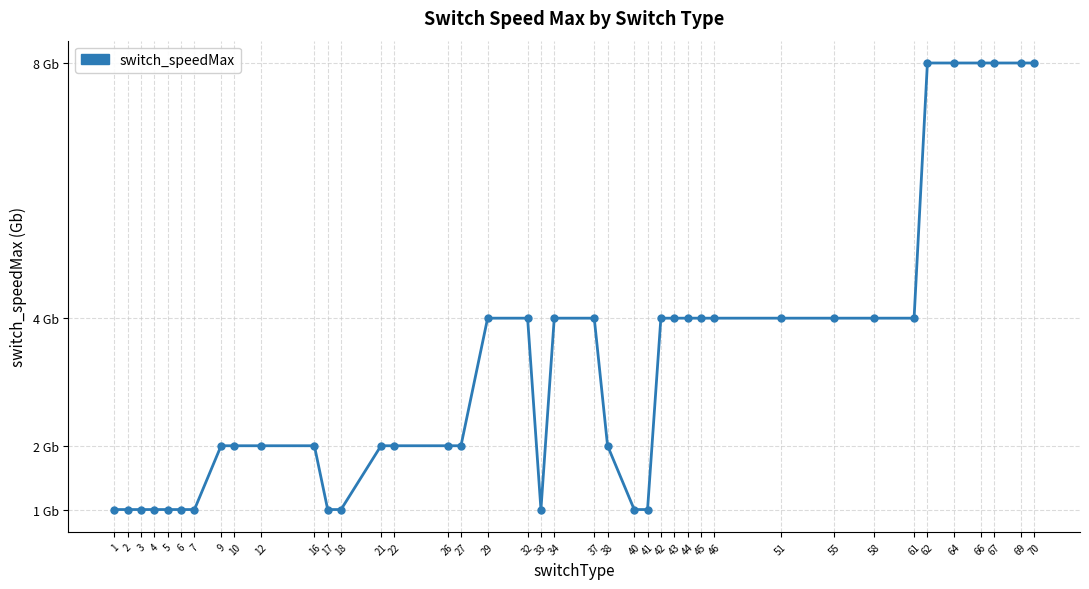

Does the chart have visible grid lines?

Yes